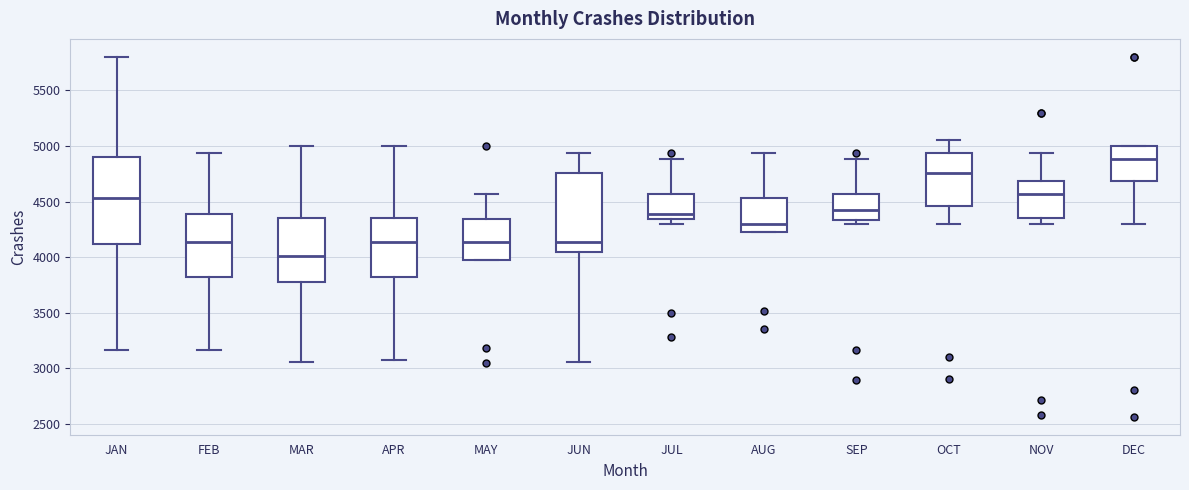

Which box is the tallest, from its lower edge to its upper edge?

JAN